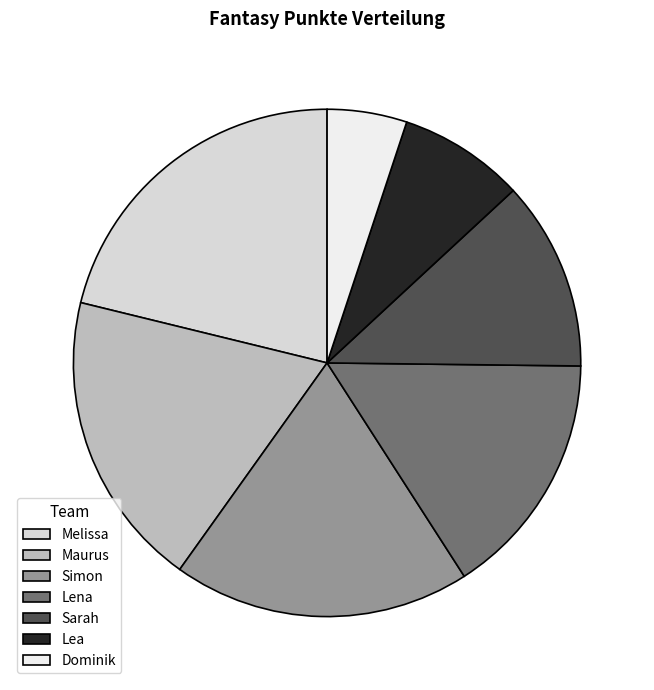

Combined, what portion of the pie is Lena and Simon?

34.7%